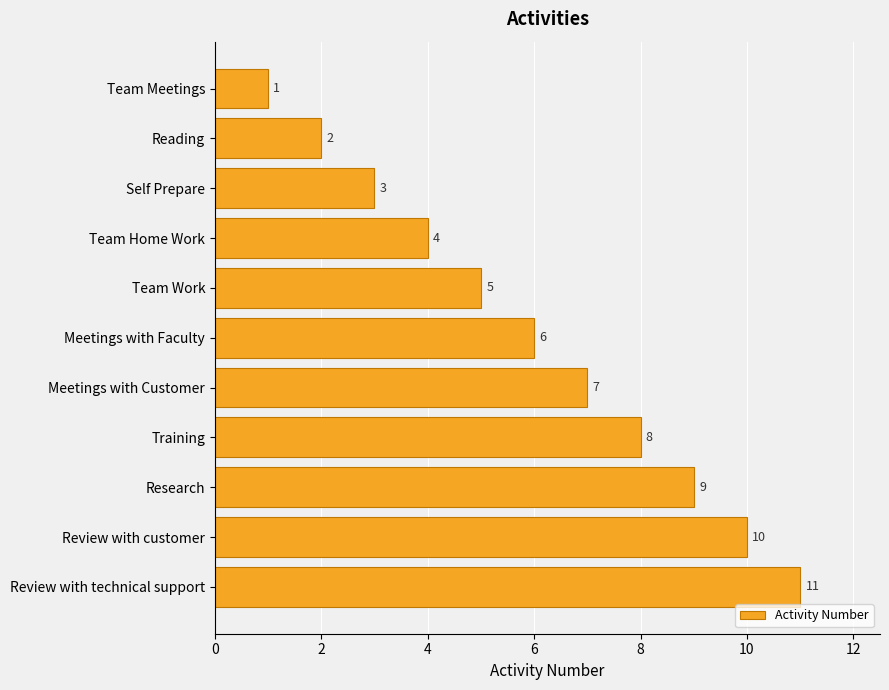

Which label corresponds to the largest value in the chart?

Review with technical support